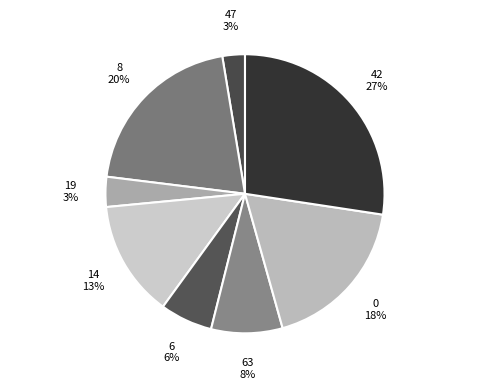

To the nearest percent, what is the combined percentage of 0 and 14?

32%